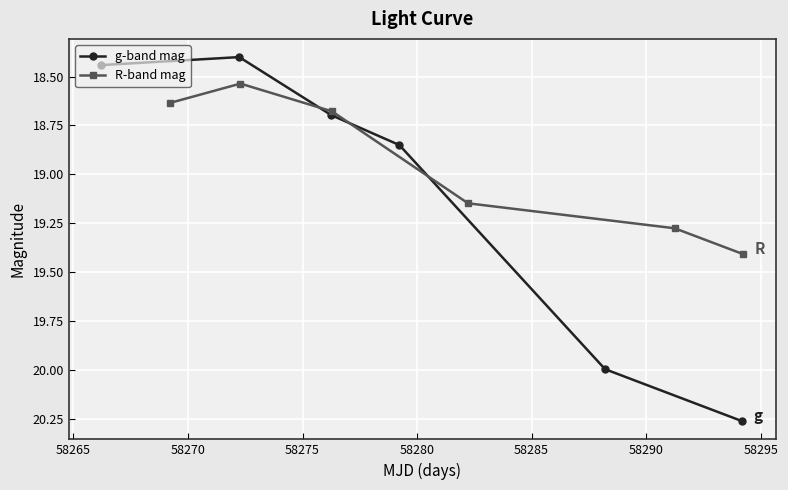

Which series ends up on top after the final intersection of g-band mag and R-band mag?

g-band mag